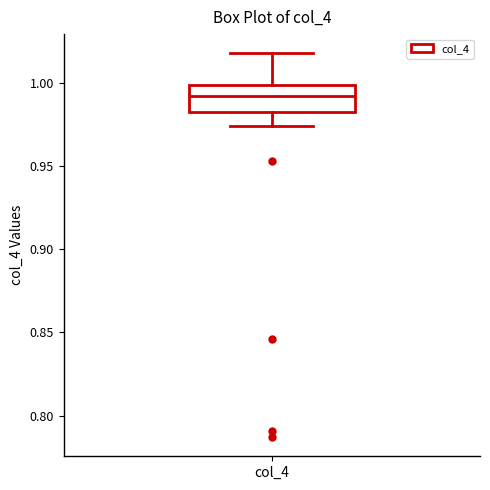

Where does the upper whisker of the box for col_4 end on the y-axis? The values are not printed on the chart, so give them approximately, as read against the axis.

1.020